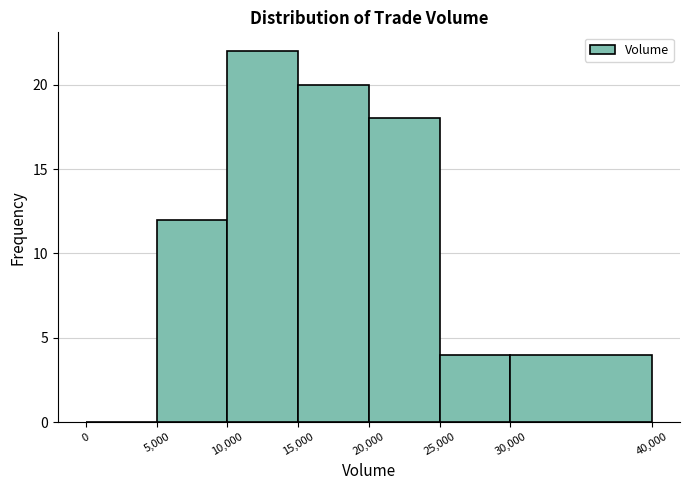

Reading left to right, list every bar in this chart as the range it spans on the x-axis followed by its height. The values are not printed on the chart, so give them approximately, as read against the axis.

0 to 5,000: 0
5,000 to 10,000: 12
10,000 to 15,000: 22
15,000 to 20,000: 20
20,000 to 25,000: 18
25,000 to 30,000: 4
30,000 to 40,000: 4